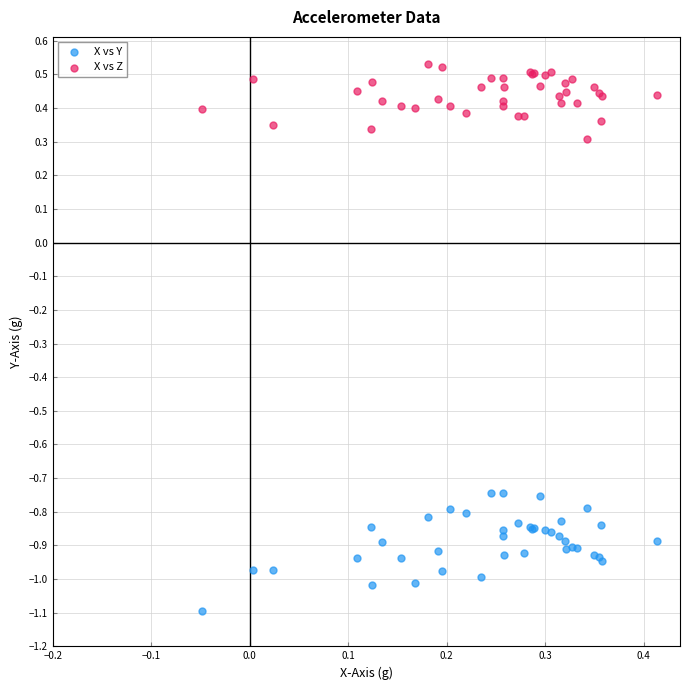

Which series contains the lowest Y value?

X vs Y